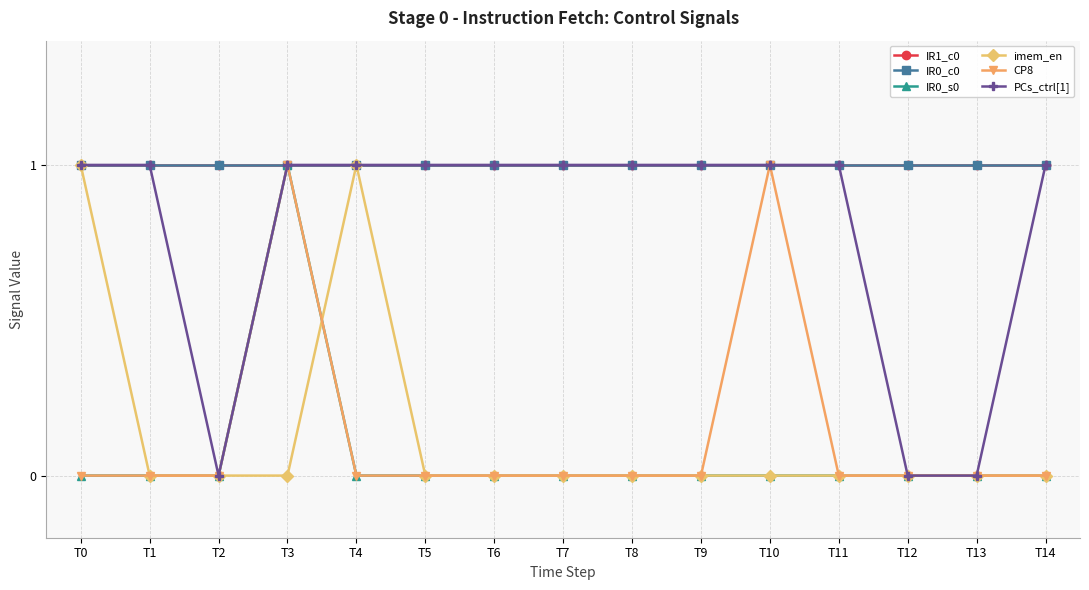

Does the chart have visible grid lines?

Yes